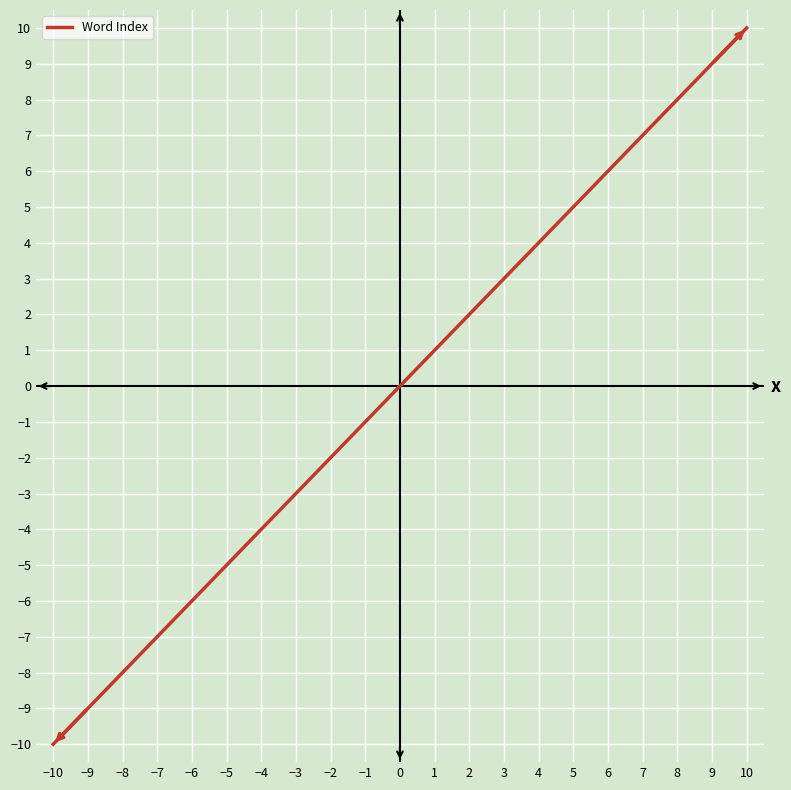

Count the number of categories in the chart.

21